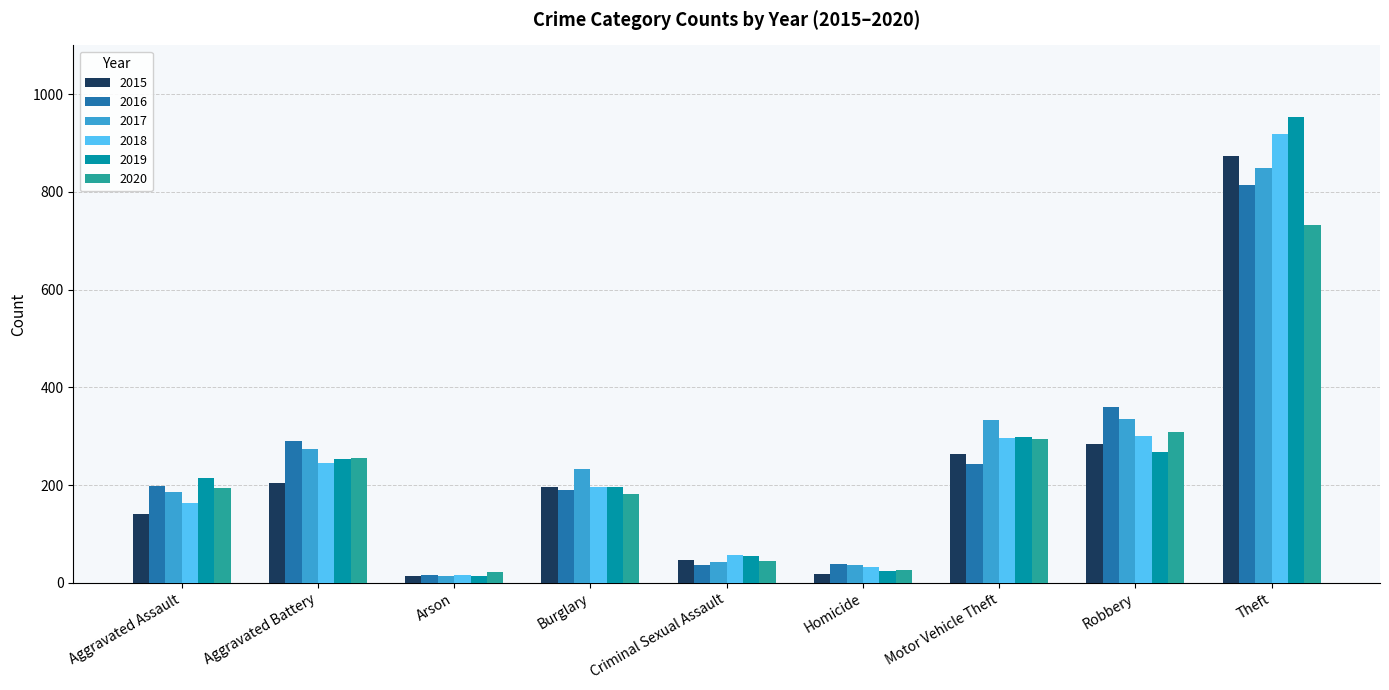

What is the average value of the 2019 series?

253